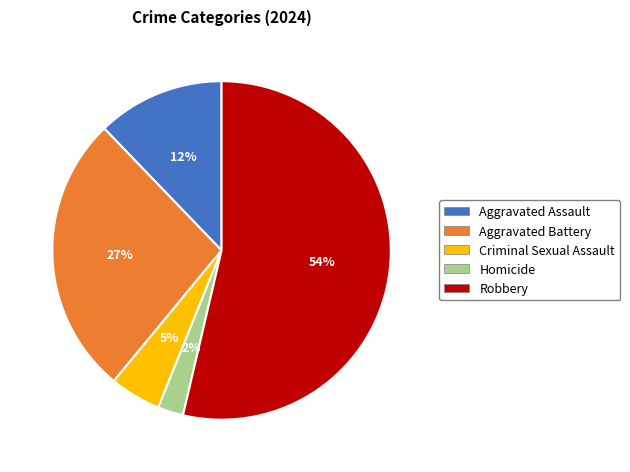

To the nearest percent, what is the average slice percentage?

20%